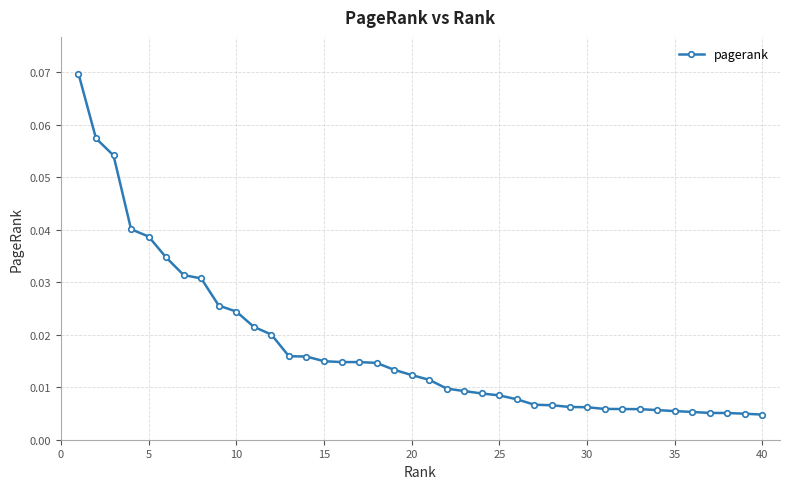

Does the chart display data point markers on the line(s)?

Yes